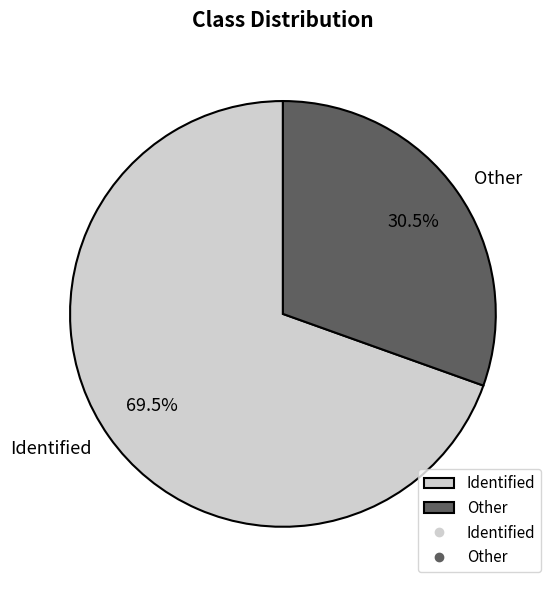

Which slice represents more than half of the pie?

Identified